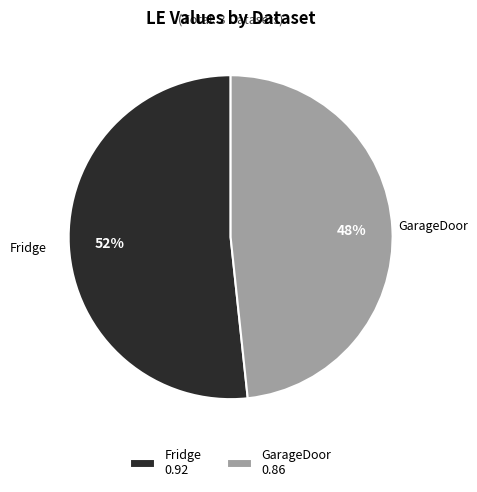

How many slices are in this pie chart?

2